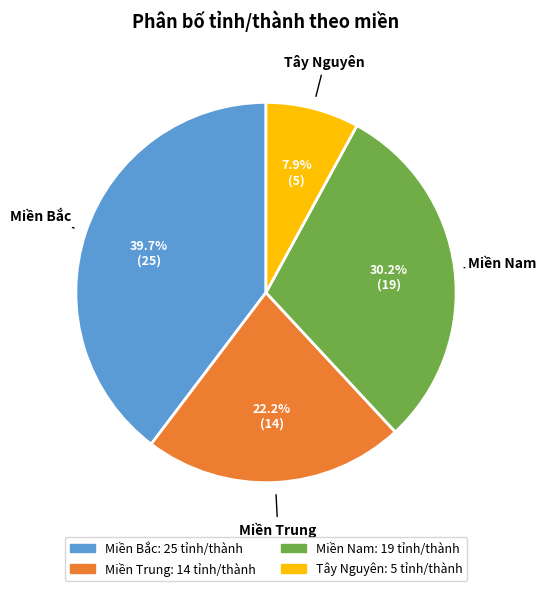

Is there a majority slice in this chart?

No